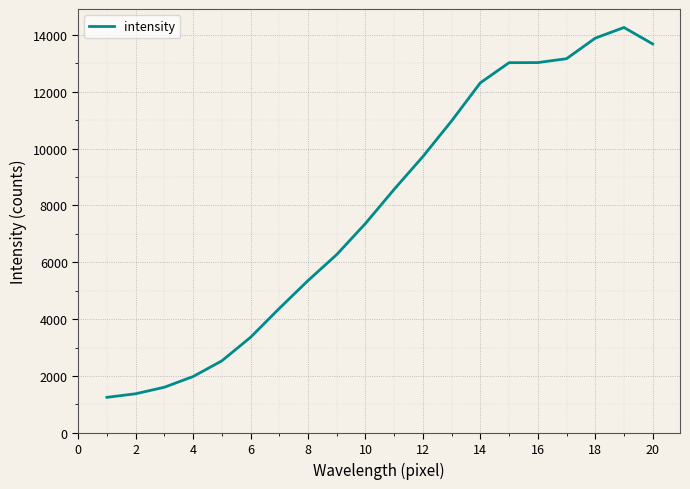

How many values are below 8568?

10